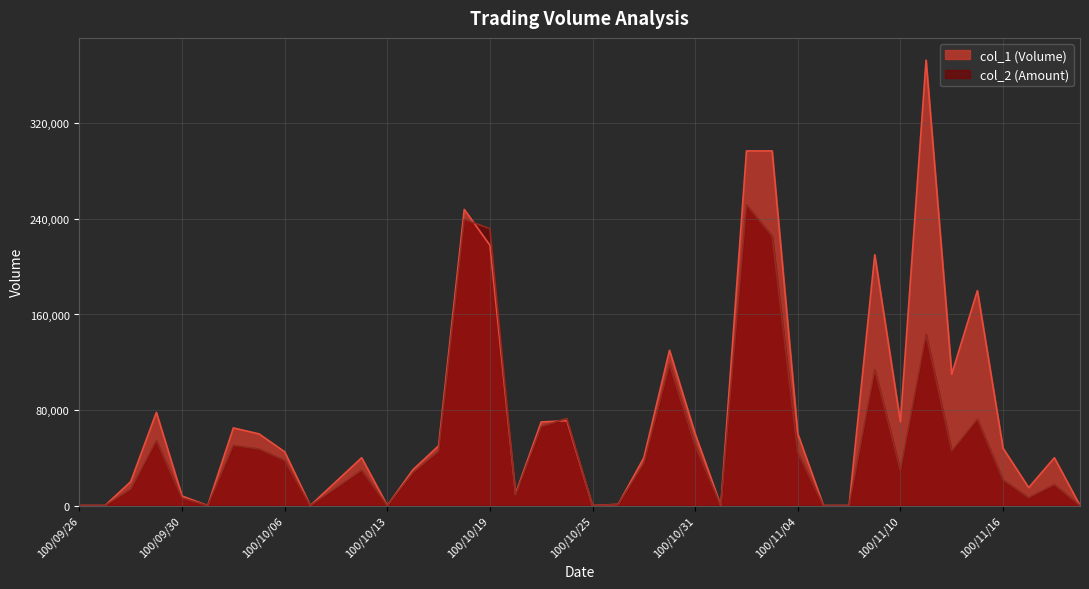

The value of col_2 at 100/10/17 is 21490. True or false?

False